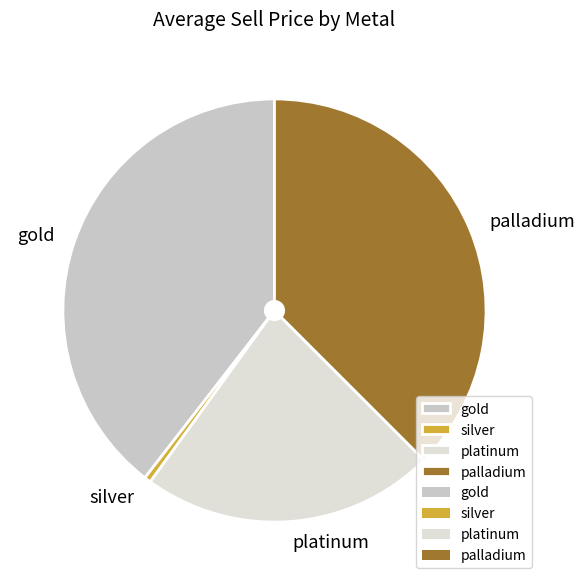

Rank the categories by value from lowest to highest.

silver, platinum, palladium, gold